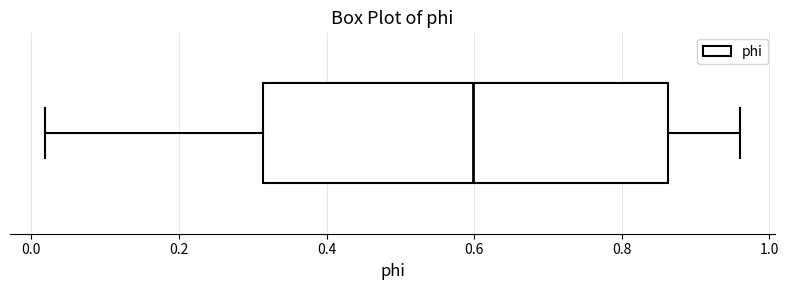

Transcribe this box plot: give where the median line is, the range the box spans, and where the two whiskers end, as read against the x-axis. The values are not printed on the chart, so give them approximately, as read against the axis.

median 0.60, box 0.32 to 0.86, whiskers 0.02 to 0.96